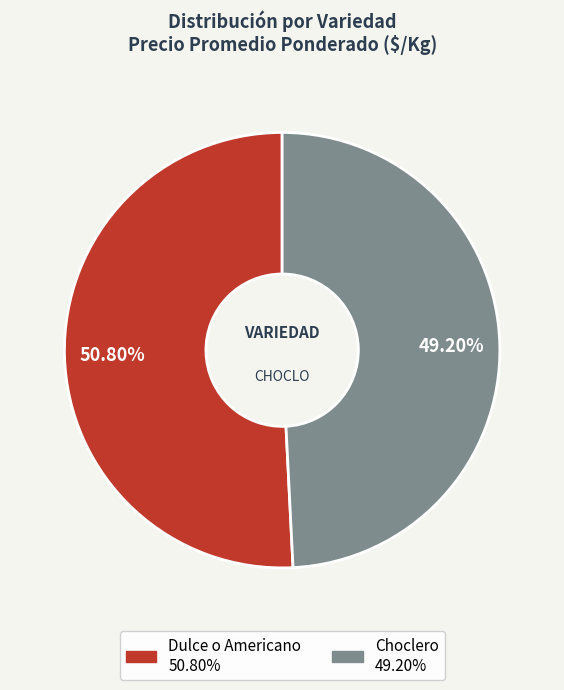

Rank the categories by value from lowest to highest.

Choclero, Dulce o Americano